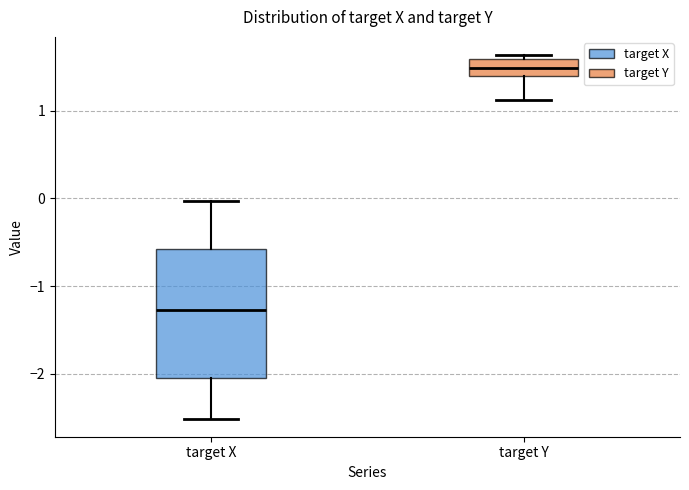

Which box has the highest median line?

target Y